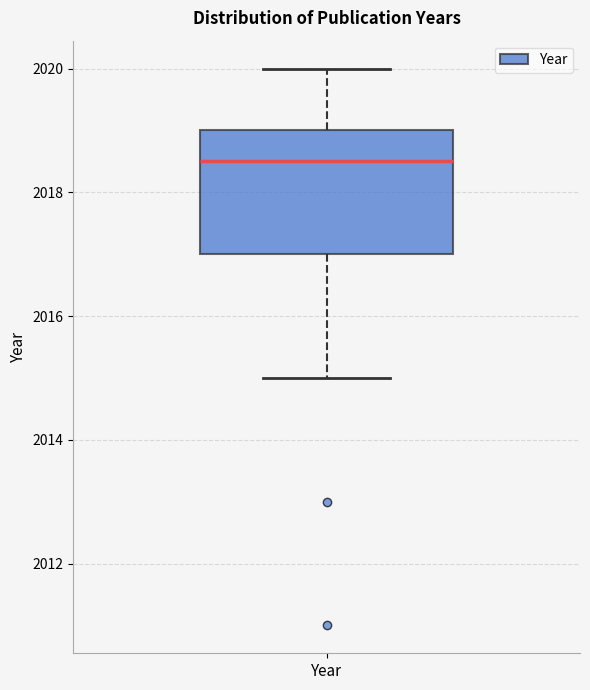

Transcribe this box plot: give where the median line is, the range the box spans, and where the two whiskers end, as read against the y-axis. The values are not printed on the chart, so give them approximately, as read against the axis.

median 2018.6, box 2017.0 to 2019.0, whiskers 2015.0 to 2020.0